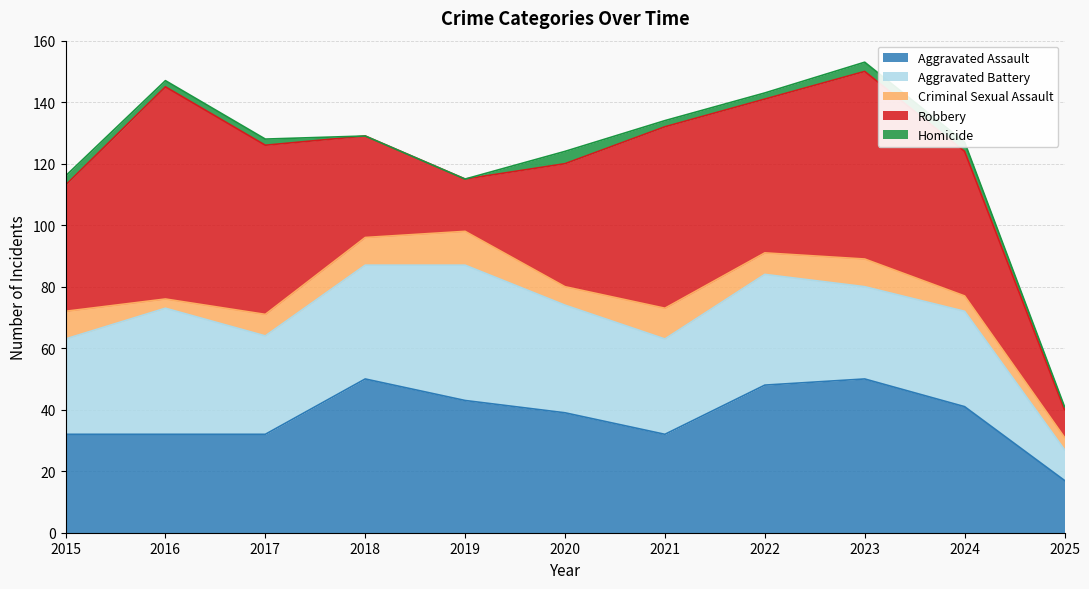

Reading left to right, what are all the values shown in this chart?

Aggravated Assault: 2015=32	2016=32	2017=32	2018=50	2019=43	2020=39	2021=32	2022=48	2023=50	2024=41	2025=17
Aggravated Battery: 2015=31	2016=41	2017=32	2018=37	2019=44	2020=35	2021=31	2022=36	2023=30	2024=31	2025=10
Criminal Sexual Assault: 2015=9	2016=3	2017=7	2018=9	2019=11	2020=6	2021=10	2022=7	2023=9	2024=5	2025=4
Robbery: 2015=41	2016=69	2017=55	2018=33	2019=17	2020=40	2021=59	2022=50	2023=61	2024=47	2025=9
Homicide: 2015=3	2016=2	2017=2	2018=0	2019=0	2020=4	2021=2	2022=2	2023=3	2024=3	2025=1